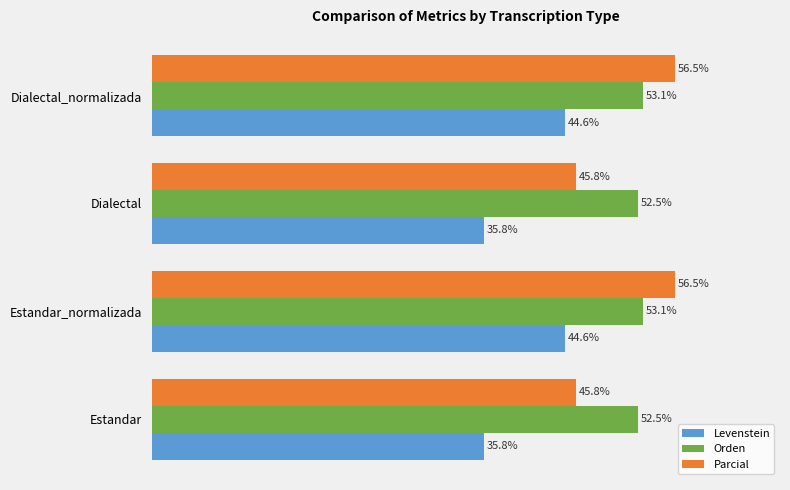

Rank the series by their maximum value, from highest to lowest.

Parcial, Orden, Levenstein